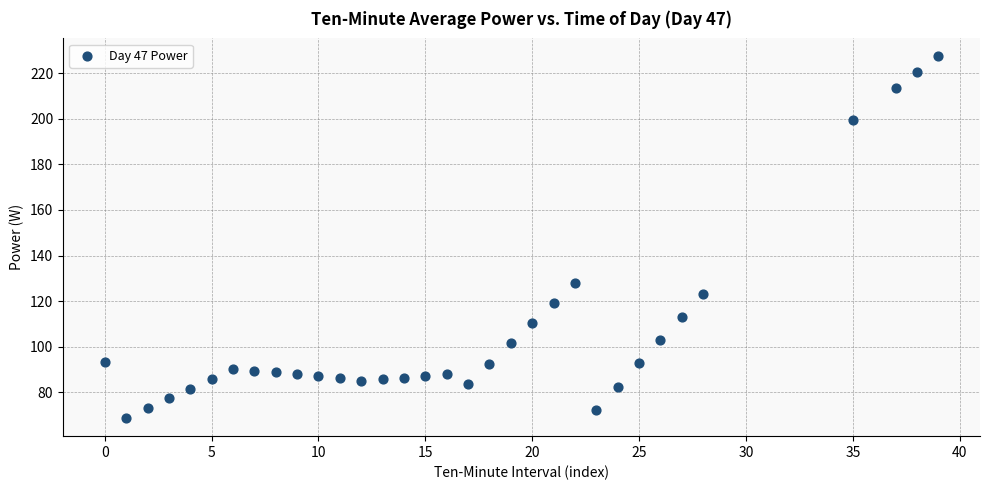

What is the range of X values (max minus min)?

39.0